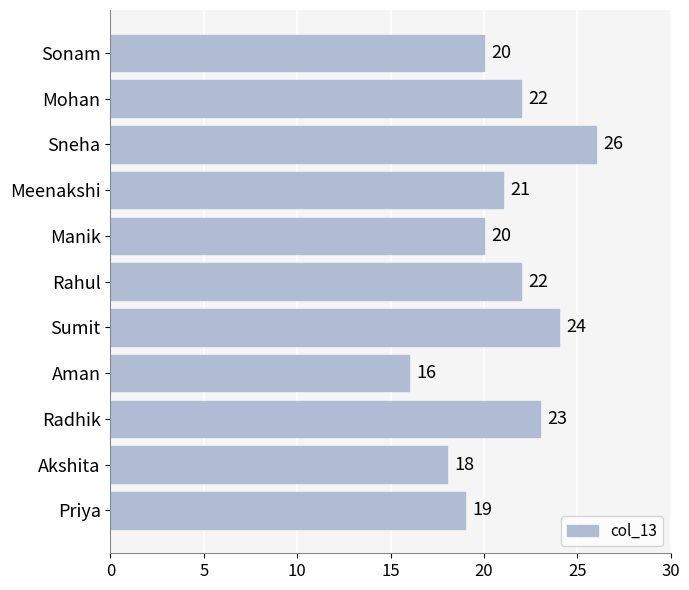

Are the bars horizontal?

Yes